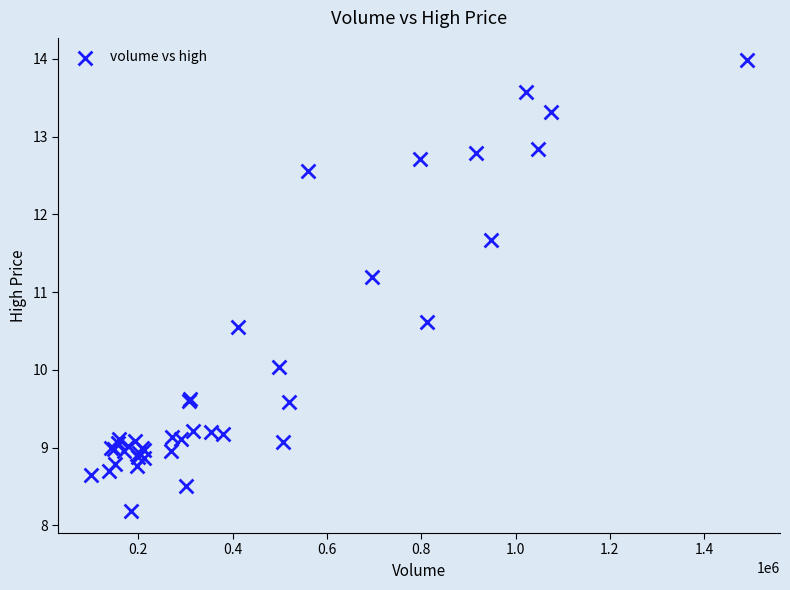

What Y value in the scatter plot is closest to 11?

11.2